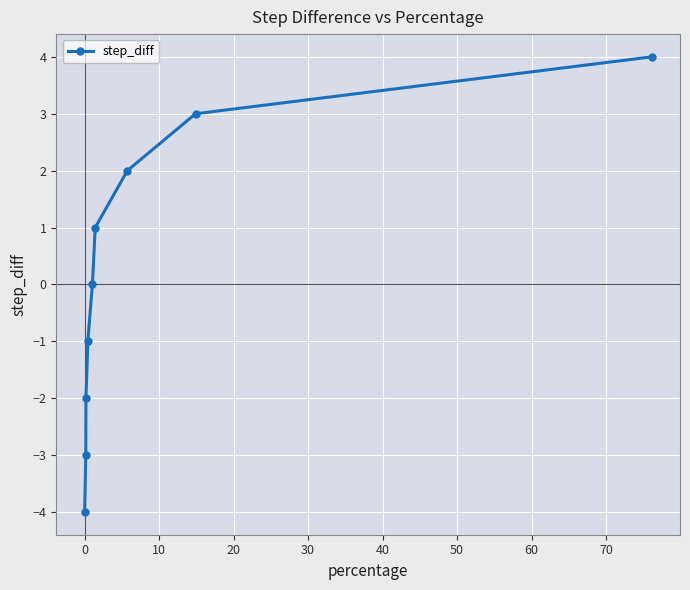

Does the chart display data point markers on the line(s)?

Yes